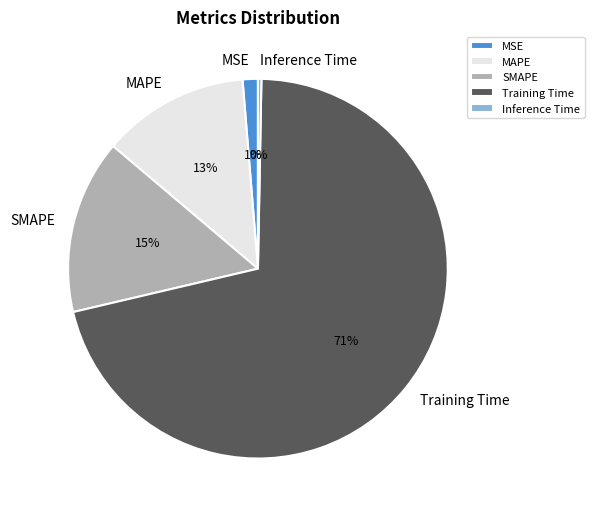

How many slices are in this pie chart?

5